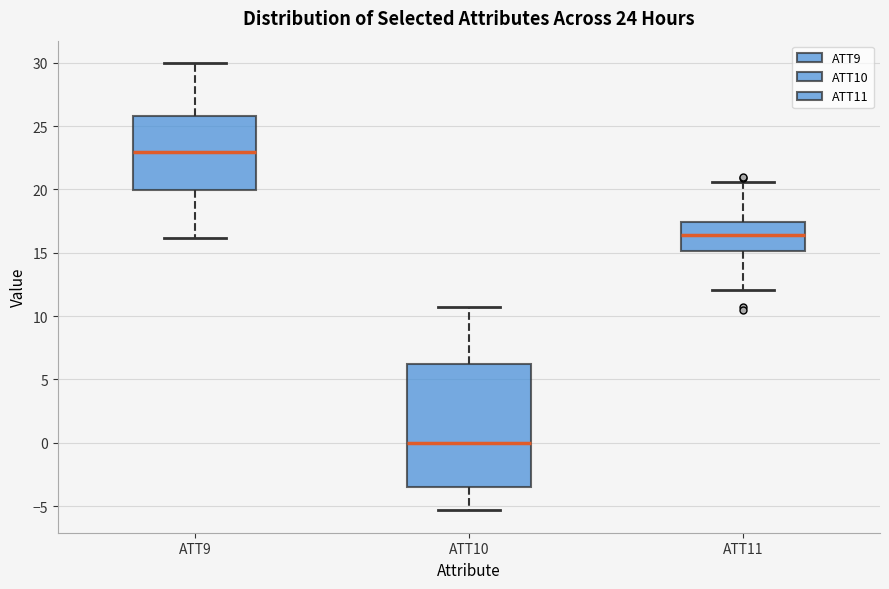

Comparing the boxes themselves (not the whiskers), which one is the tallest?

ATT10